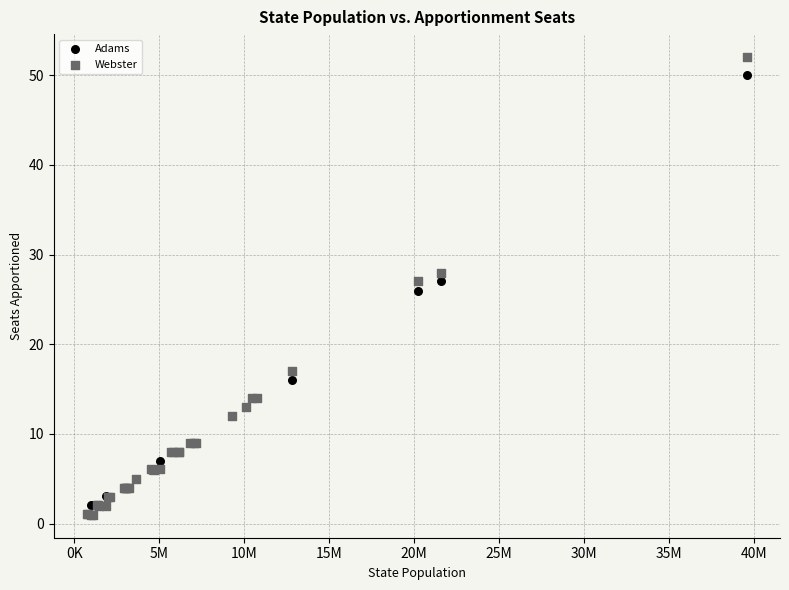

Which series reaches the maximum Y coordinate?

Webster